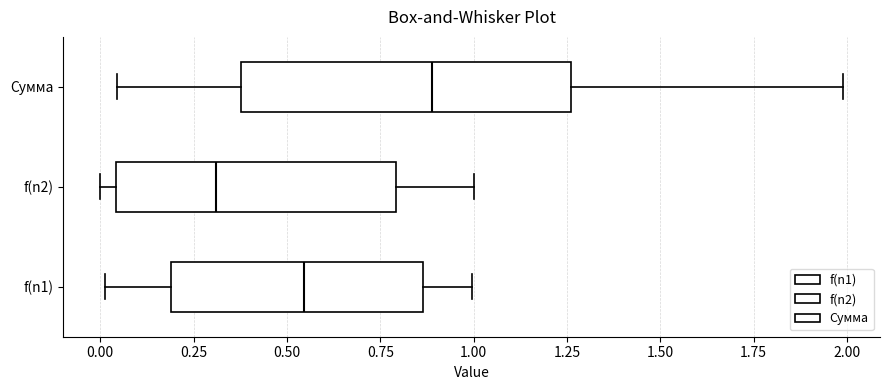

Which box has the furthest to the right median line?

Сумма